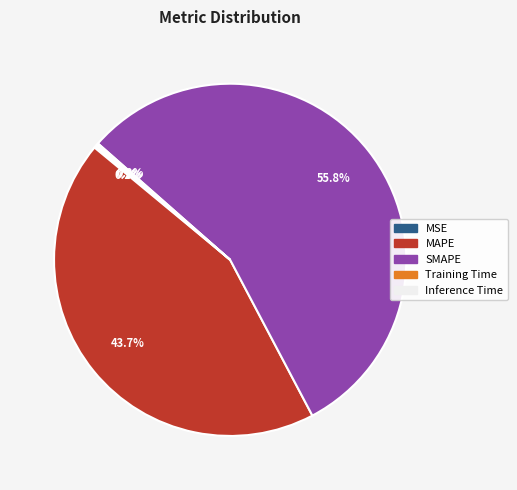

Is the sum of MAPE and SMAPE greater than half?

Yes